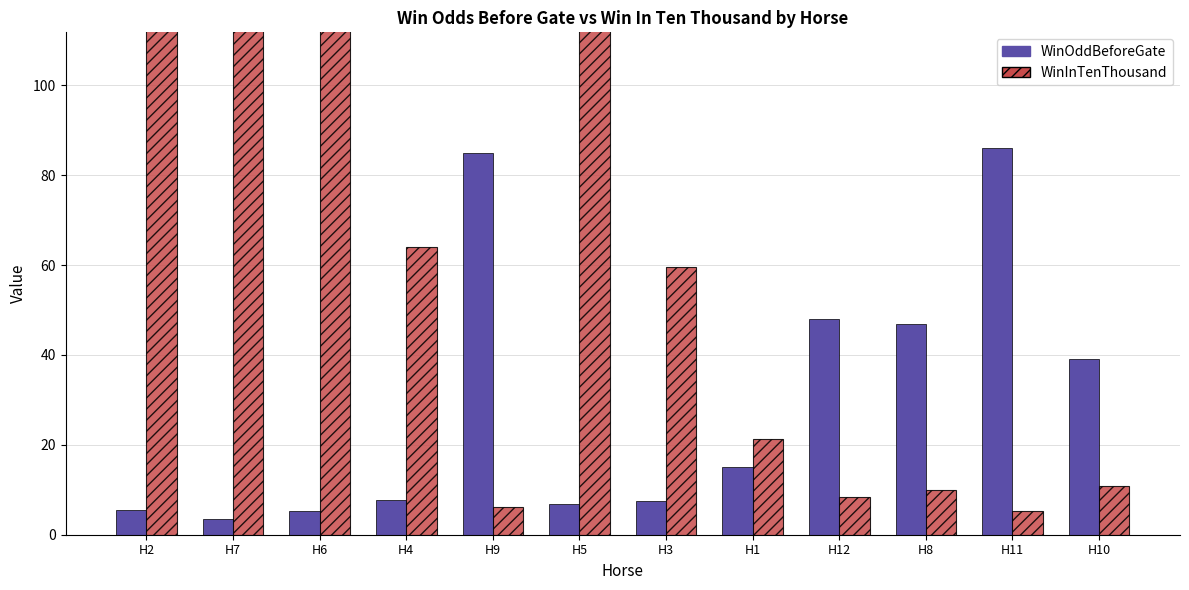

Rank the series by their average value, from highest to lowest.

WinInTenThousand, WinOddBeforeGate